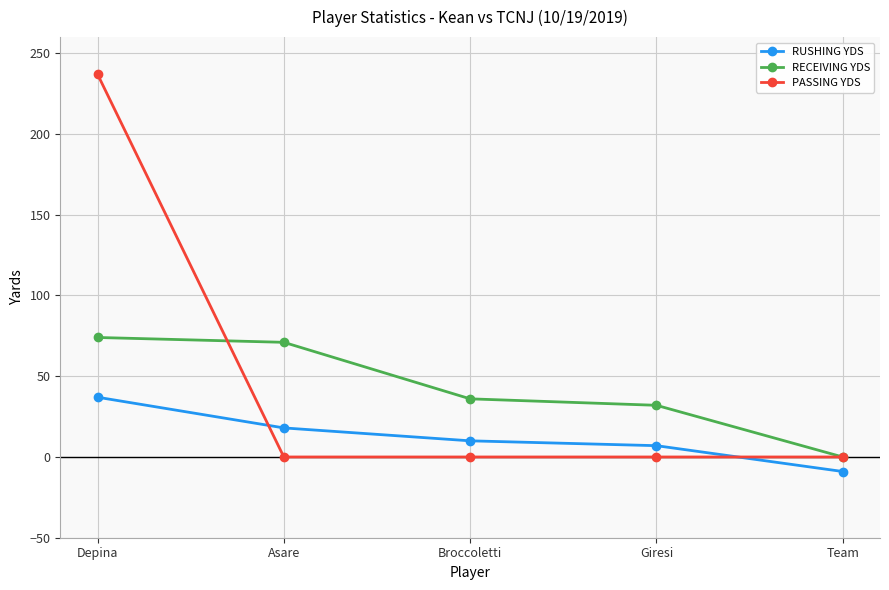

True or false: PASSING YDS has a value of 0 at Asare.

True